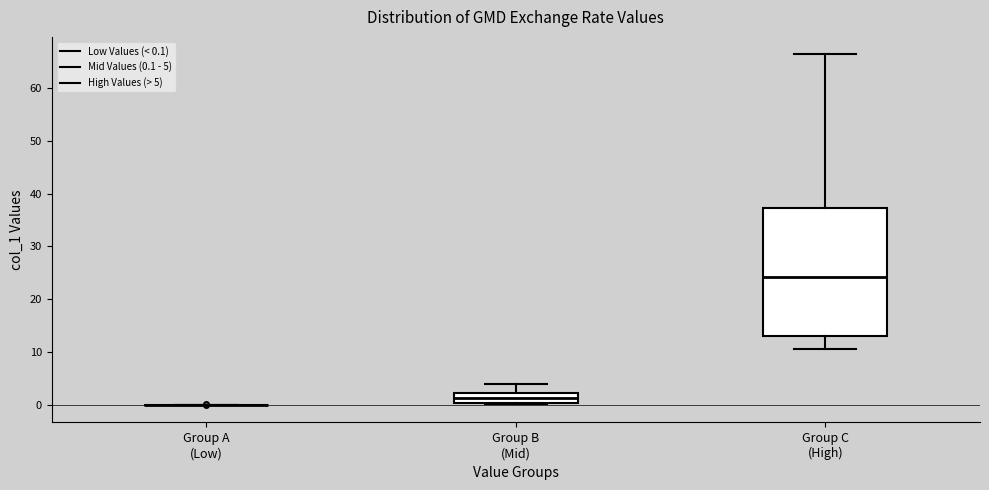

Where is the lower edge of the box for Group B (Mid) on the y-axis? The values are not printed on the chart, so give them approximately, as read against the axis.

0